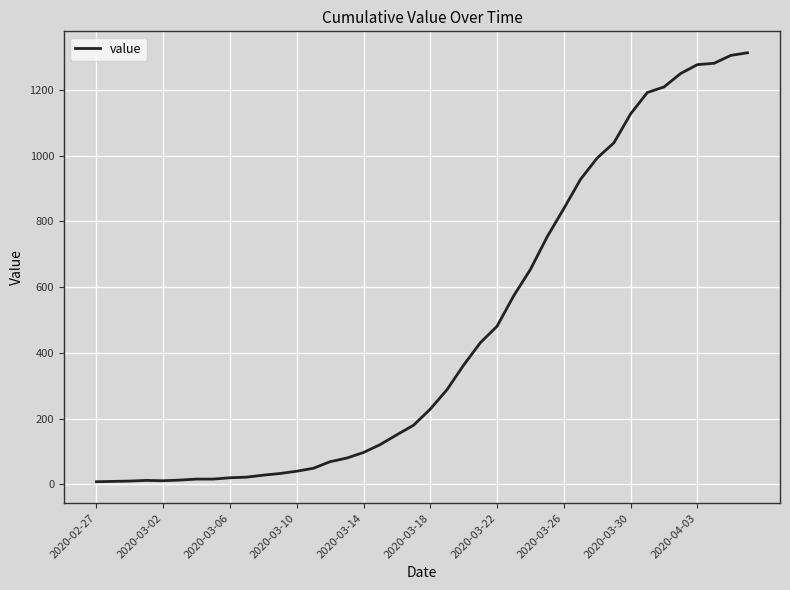

What is the difference between the maximum and minimum values?

1305